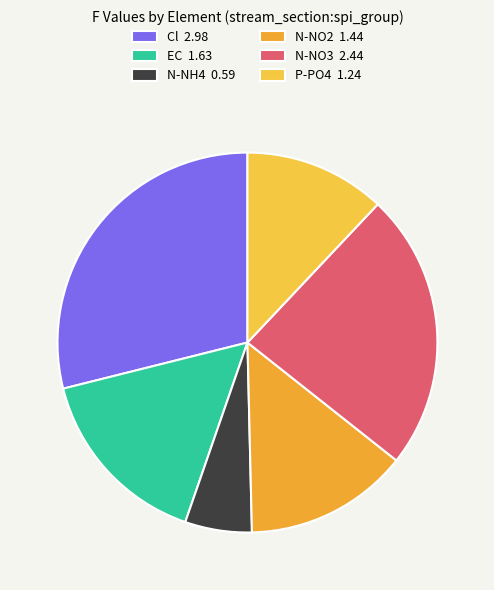

Rank the categories by value from lowest to highest.

N-NH4, P-PO4, N-NO2, EC, N-NO3, Cl